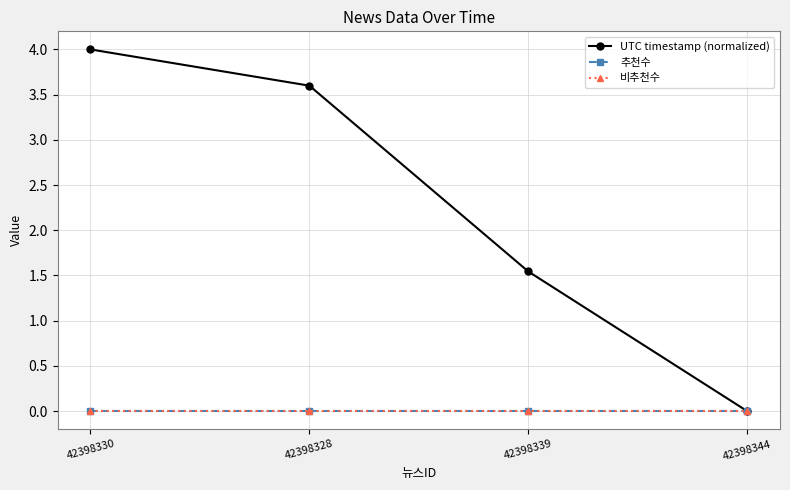

What is the label of the 2nd point from the left?

42398328